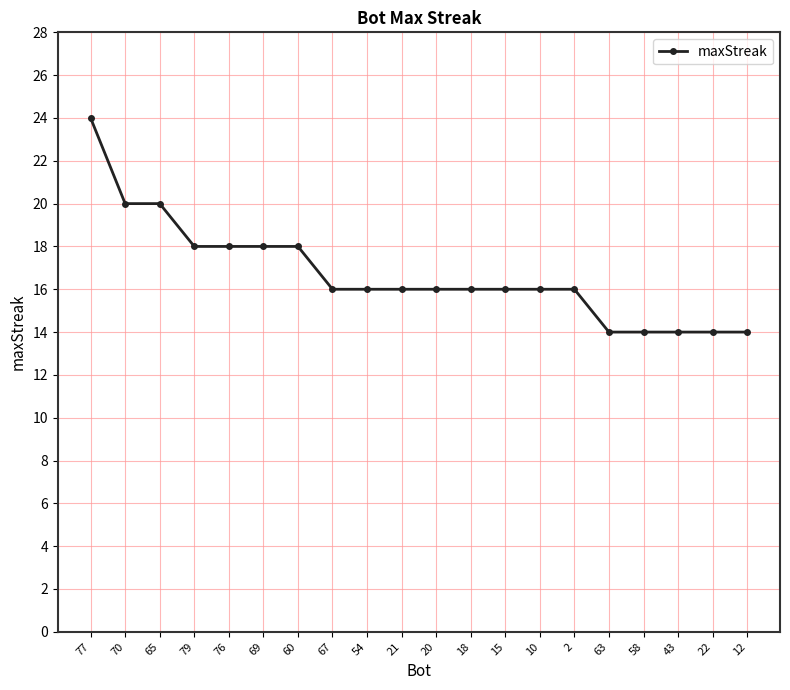

What position from the right is 58?

4